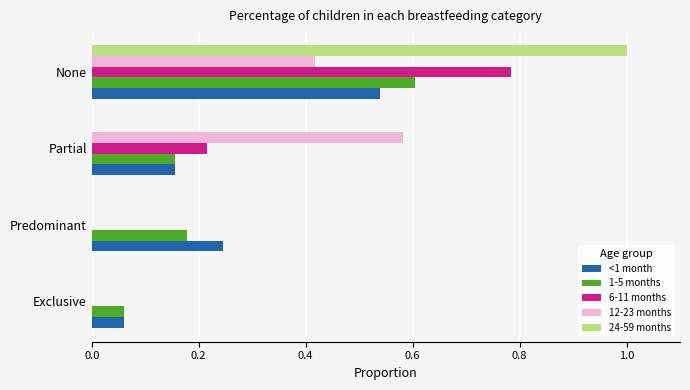

What is the total value across all series at Partial?

1.1